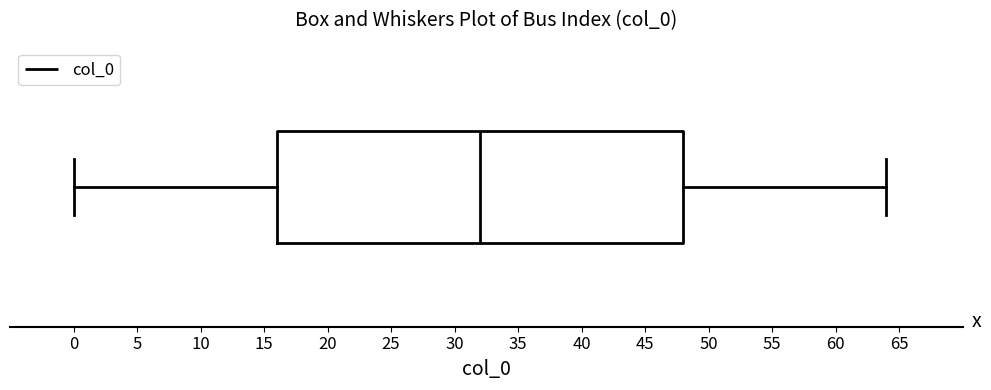

Transcribe this box plot: give where the median line is, the range the box spans, and where the two whiskers end, as read against the x-axis. The values are not printed on the chart, so give them approximately, as read against the axis.

median 32, box 16 to 48, whiskers 0 to 64